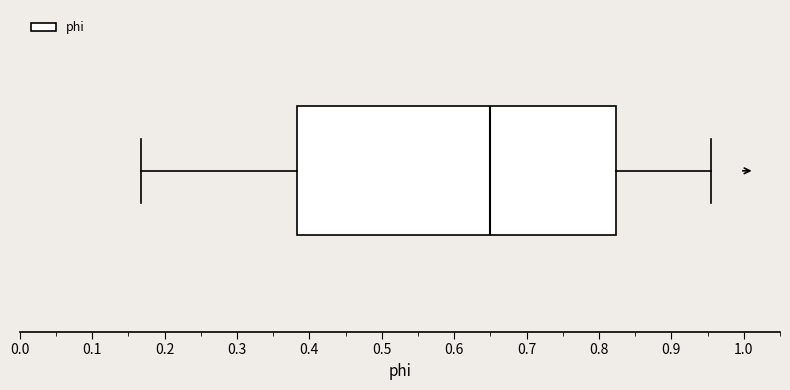

Transcribe this box plot: give where the median line is, the range the box spans, and where the two whiskers end, as read against the x-axis. The values are not printed on the chart, so give them approximately, as read against the axis.

median 0.65, box 0.38 to 0.82, whiskers 0.17 to 0.96